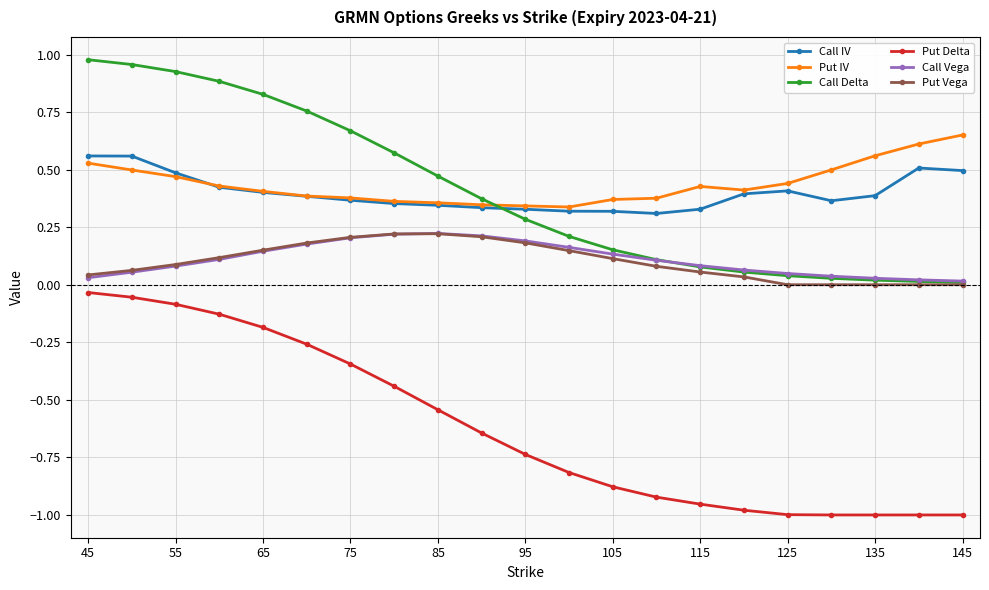

True or false: Call IV has more than 1 interior local peaks.

True